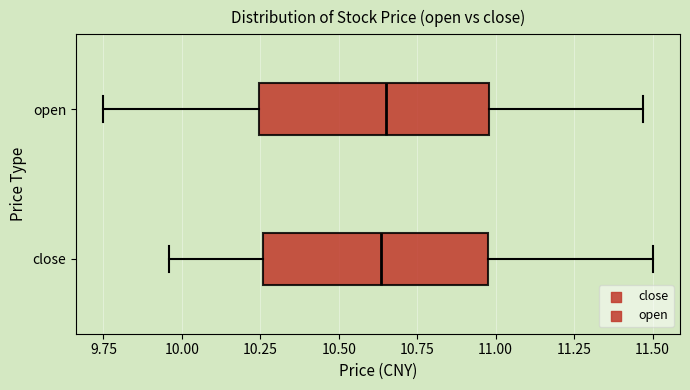

Reading bottom to top, read every box against the x-axis: the position of its median line, the range the box covers, and the ends of its whiskers. The values are not printed on the chart, so give them approximately, as read against the axis.

close: median 10.65, box 10.25 to 11.00, whiskers 9.95 to 11.50
open: median 10.65, box 10.25 to 11.00, whiskers 9.75 to 11.45